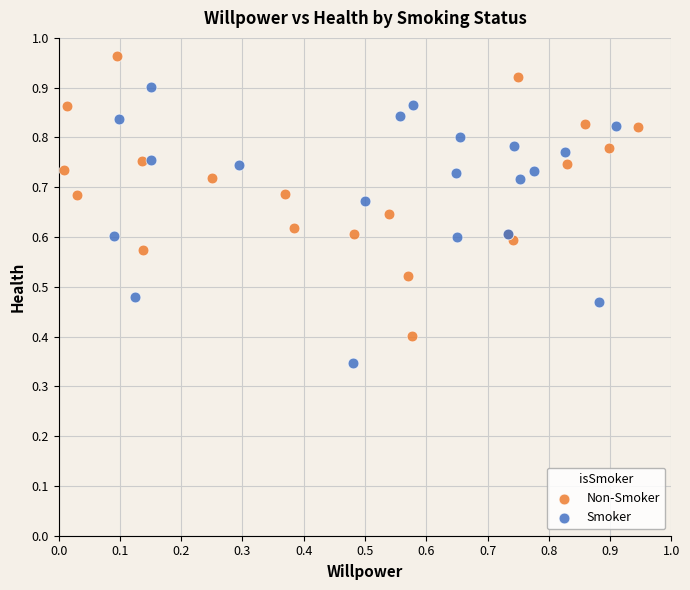

Which series contains the highest Y value?

Non-Smoker